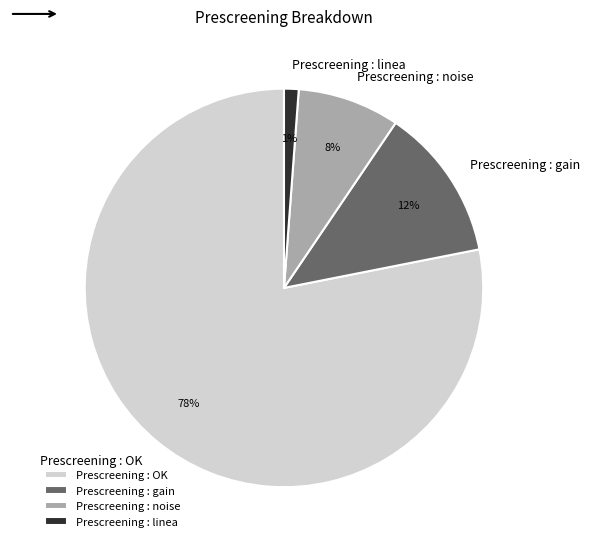

Is it true that Prescreening : OK is 78% of the pie?

True